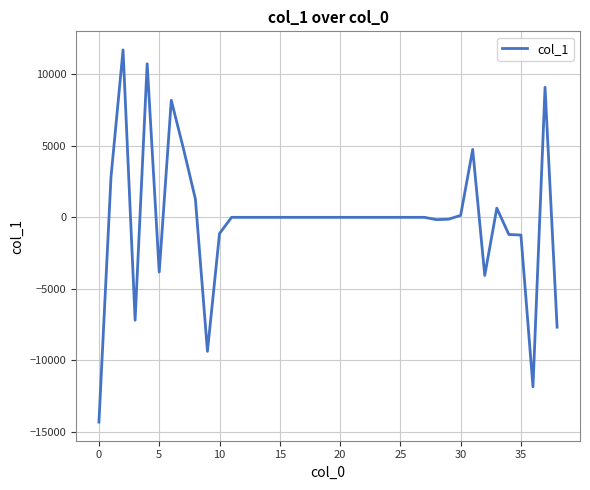

Does the chart have visible grid lines?

Yes